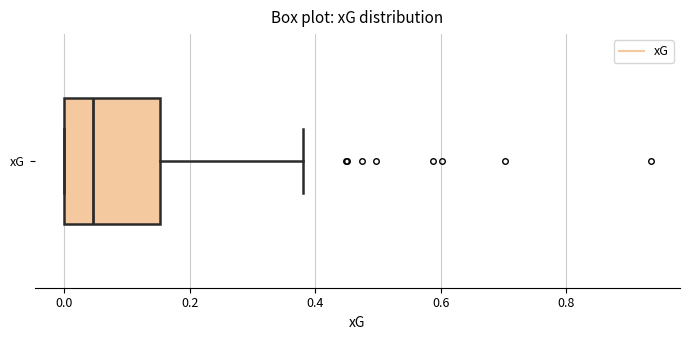

Transcribe this box plot: give where the median line is, the range the box spans, and where the two whiskers end, as read against the x-axis. The values are not printed on the chart, so give them approximately, as read against the axis.

median 0.04, box 0.00 to 0.16, whiskers 0.00 to 0.38